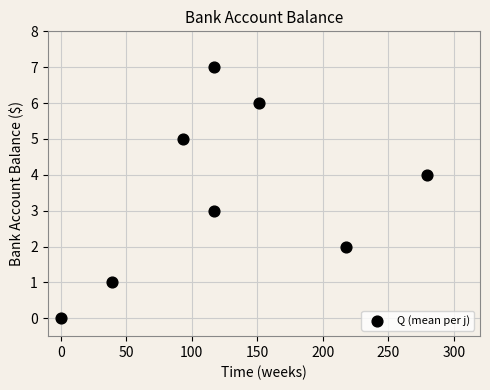

What is the average Y value?

4